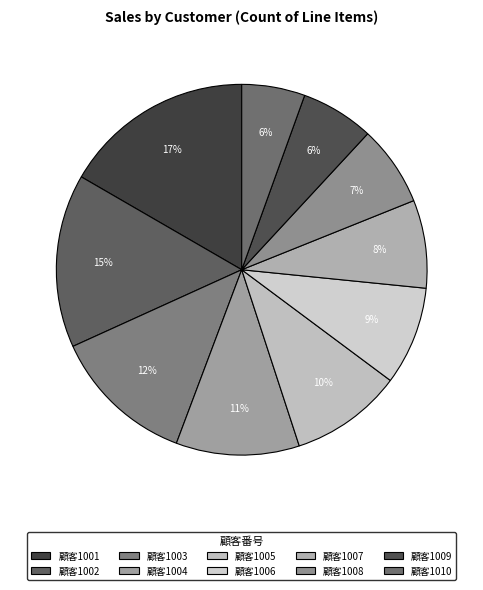

Is there a majority slice in this chart?

No